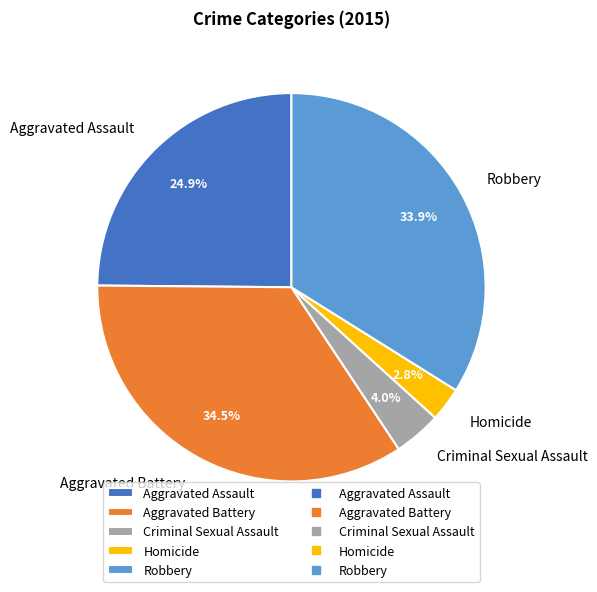

The Homicide slice represents 3% of the pie. True or false?

True